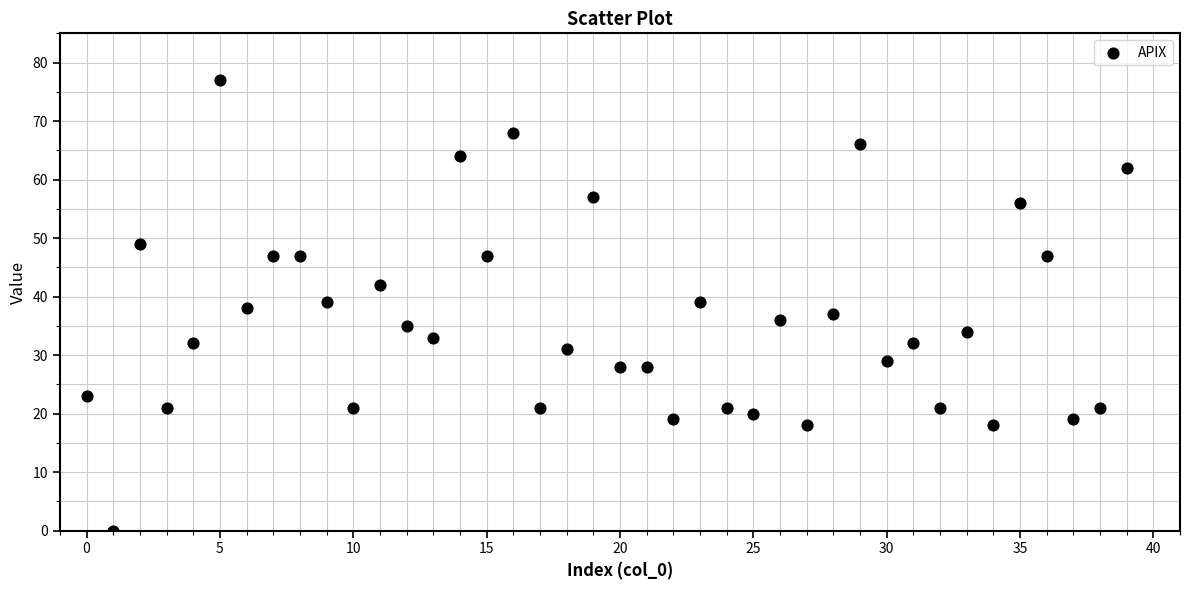

What is the range of Y values (max minus min)?

77